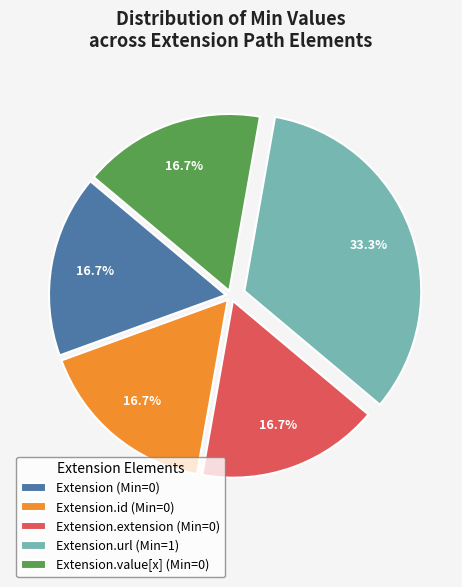

How many slices are in this pie chart?

5